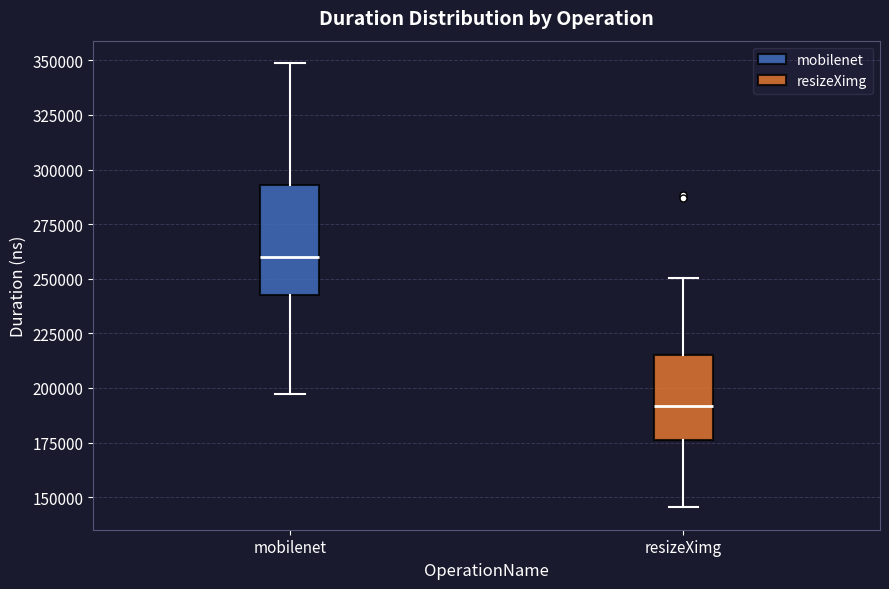

Reading left to right, read every box against the y-axis: the position of its median line, the range the box covers, and the ends of its whiskers. The values are not printed on the chart, so give them approximately, as read against the axis.

mobilenet: median 260000, box 245000 to 295000, whiskers 195000 to 350000
resizeXimg: median 190000, box 175000 to 215000, whiskers 145000 to 250000